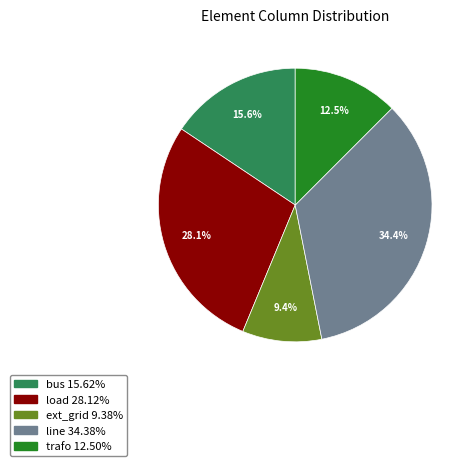

Is there any slice that represents more than half of the pie?

No